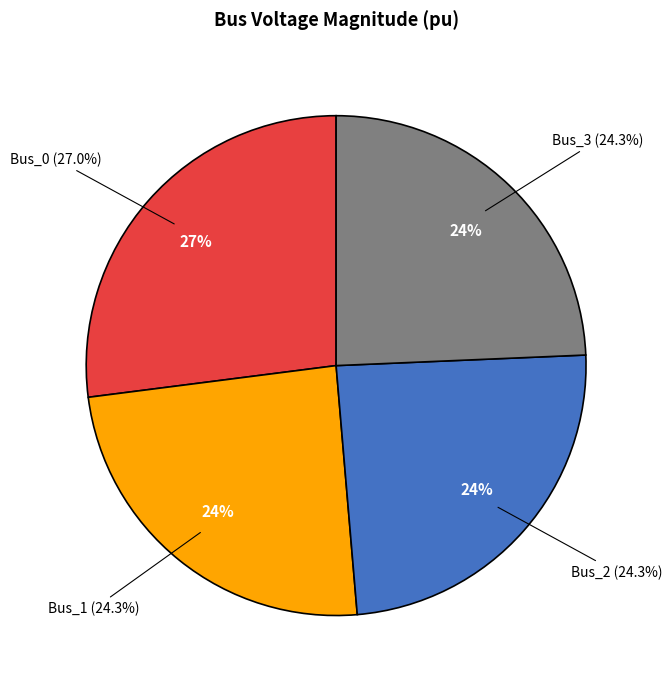

To the nearest percent, what is the combined percentage of Bus_3 and Bus_2?

49%